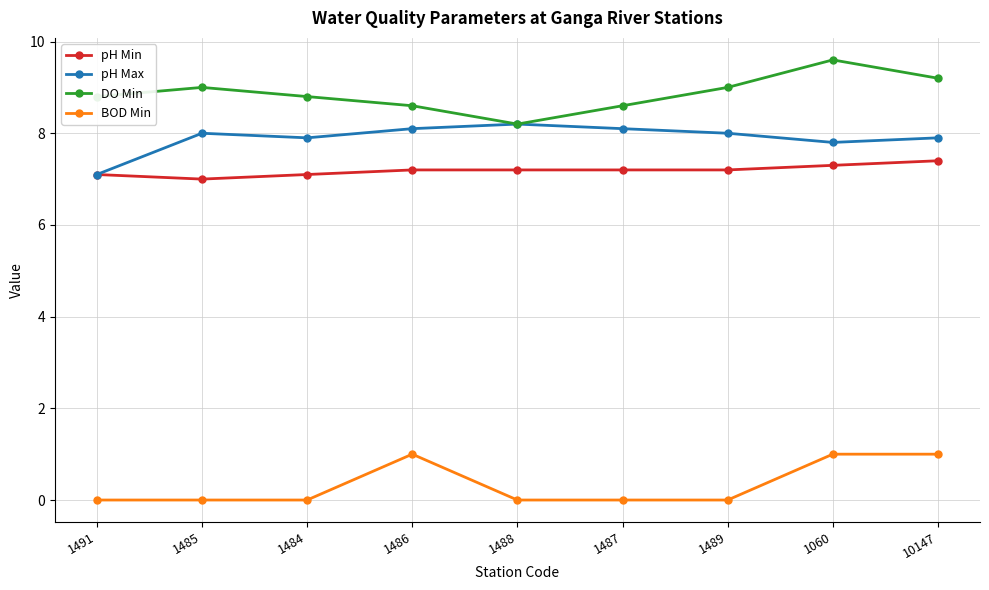

What is the total value across all series at 1484?

23.8